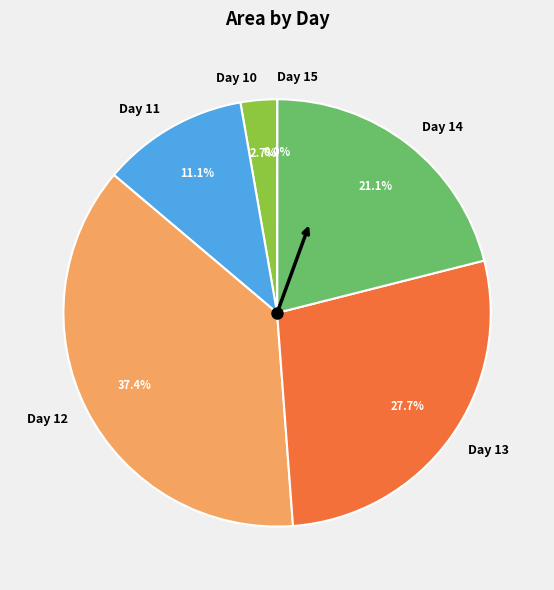

To the nearest percent, what portion does Day 12 represent?

37%